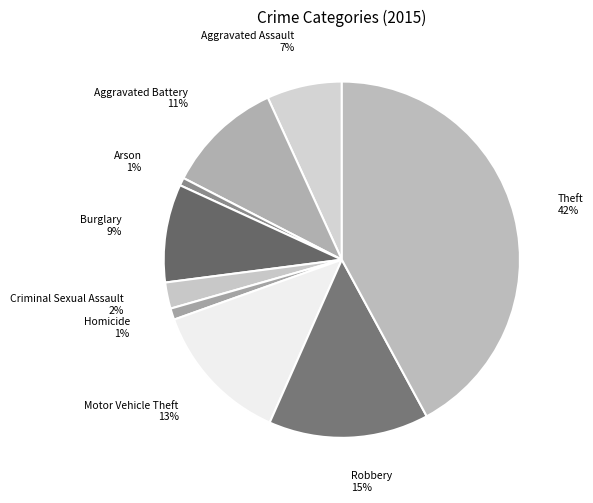

Combined, do Motor Vehicle Theft and Criminal Sexual Assault account for over 50%?

No